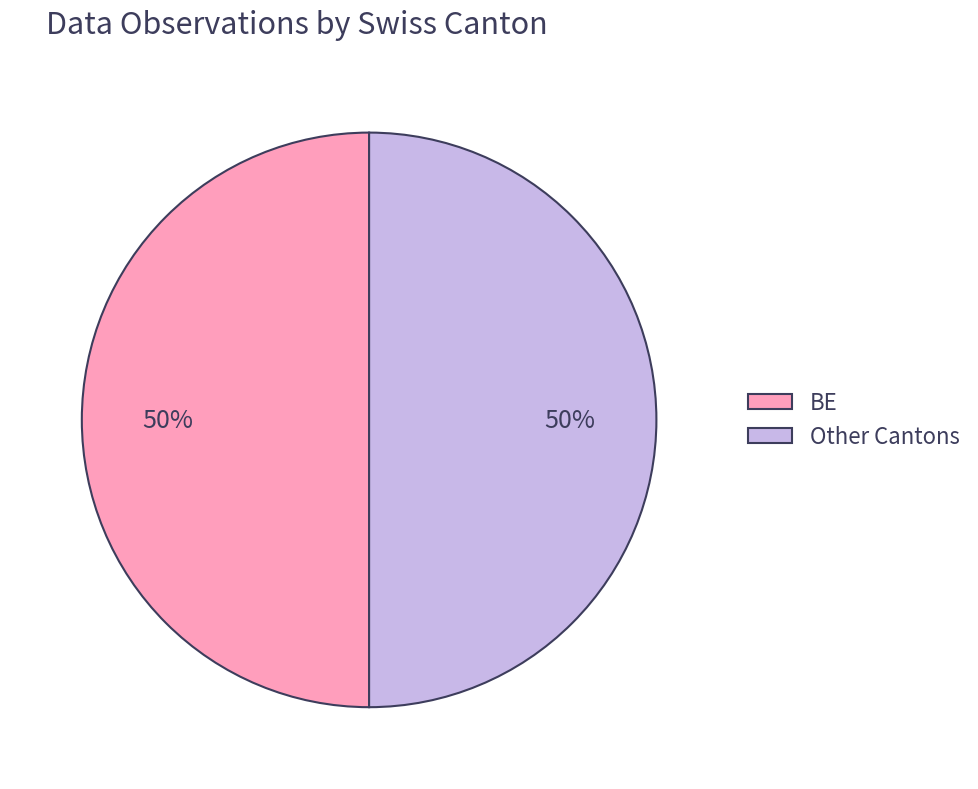

How many slices are in this pie chart?

2